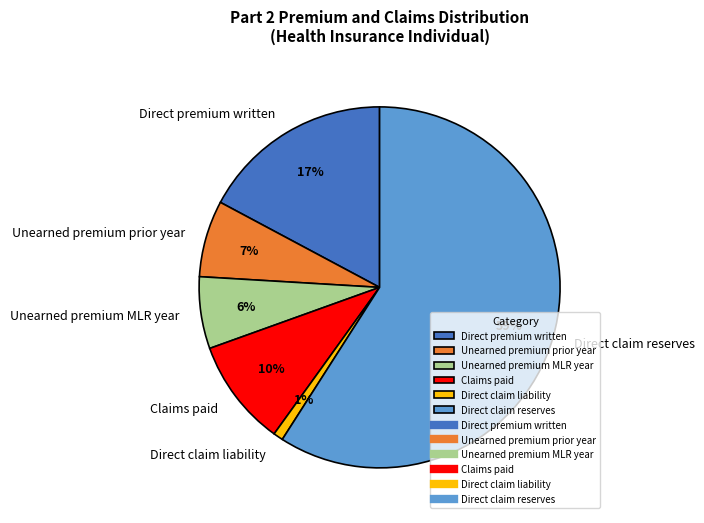

Which slice is the smallest?

Direct claim liability